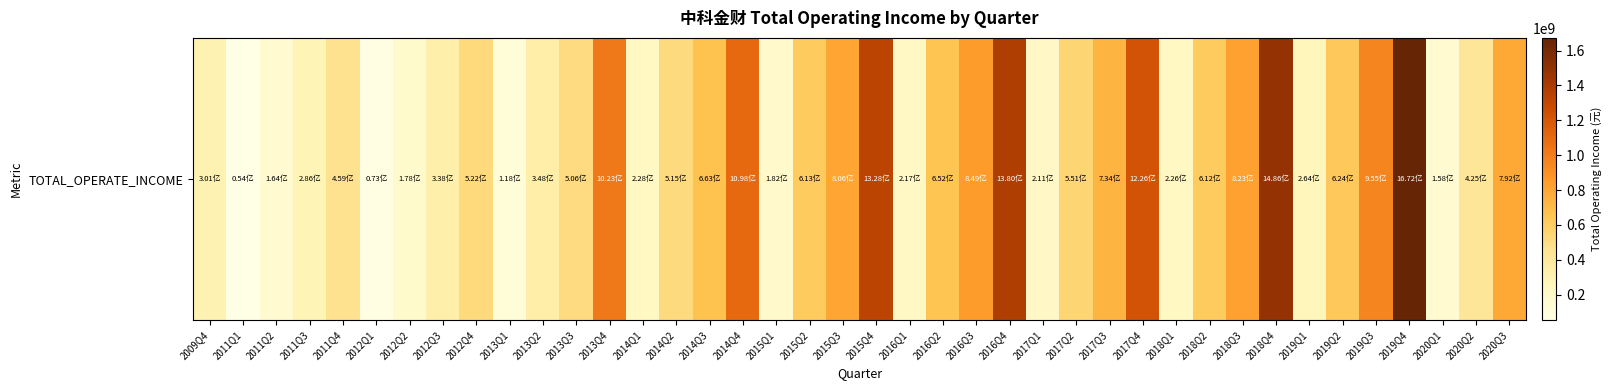

List the labels in order of value, smallest first.

2011Q1, 2012Q1, 2013Q1, 2020Q1, 2011Q2, 2012Q2, 2015Q1, 2017Q1, 2016Q1, 2018Q1, 2014Q1, 2019Q1, 2011Q3, 2009Q4, 2012Q3, 2013Q2, 2020Q2, 2011Q4, 2013Q3, 2014Q2, 2012Q4, 2017Q2, 2018Q2, 2015Q2, 2019Q2, 2016Q2, 2014Q3, 2017Q3, 2020Q3, 2015Q3, 2018Q3, 2016Q3, 2019Q3, 2013Q4, 2014Q4, 2017Q4, 2015Q4, 2016Q4, 2018Q4, 2019Q4